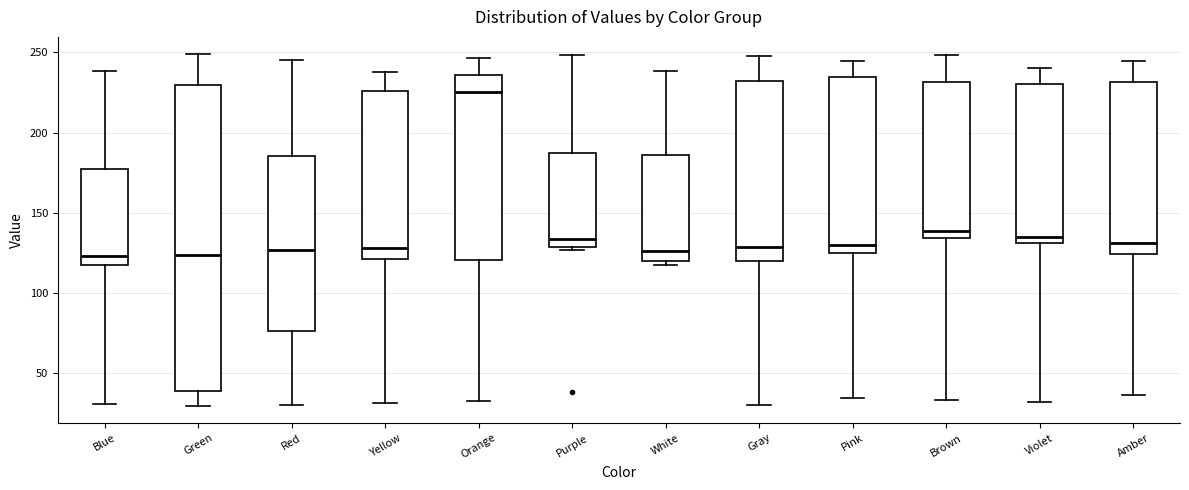

Reading left to right, transcribe this box plot: for each box, give where its median line is, the range the box spans, and where its two whiskers end, as read against the y-axis. The values are not printed on the chart, so give them approximately, as read against the axis.

Blue: median 125, box 115 to 175, whiskers 30 to 240
Green: median 125, box 40 to 230, whiskers 30 to 250
Red: median 125, box 75 to 185, whiskers 30 to 245
Yellow: median 130, box 120 to 225, whiskers 30 to 240
Orange: median 225, box 120 to 235, whiskers 35 to 245
Purple: median 135, box 130 to 185, whiskers 125 to 250
White: median 125, box 120 to 185, whiskers 115 to 240
Gray: median 130, box 120 to 230, whiskers 30 to 250
Pink: median 130, box 125 to 235, whiskers 35 to 245
Brown: median 140, box 135 to 230, whiskers 35 to 250
Violet: median 135, box 130 to 230, whiskers 30 to 240
Amber: median 130, box 125 to 230, whiskers 35 to 245